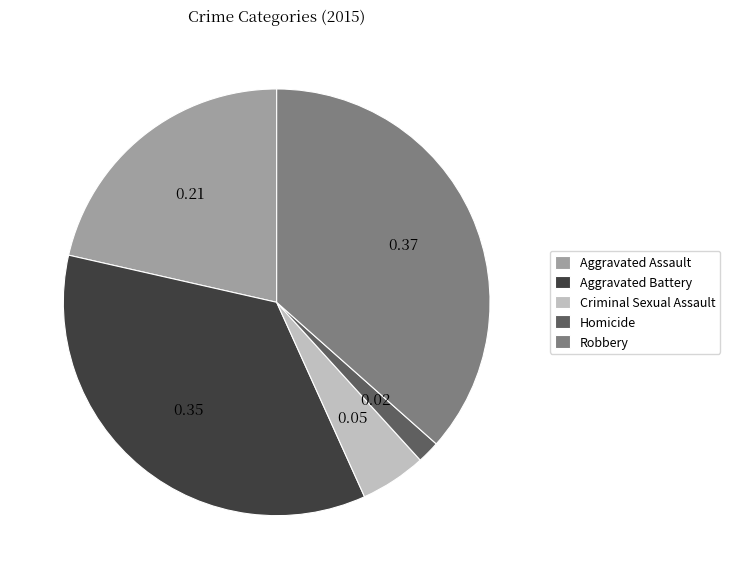

Rank the categories by value from highest to lowest.

Robbery, Aggravated Battery, Aggravated Assault, Criminal Sexual Assault, Homicide